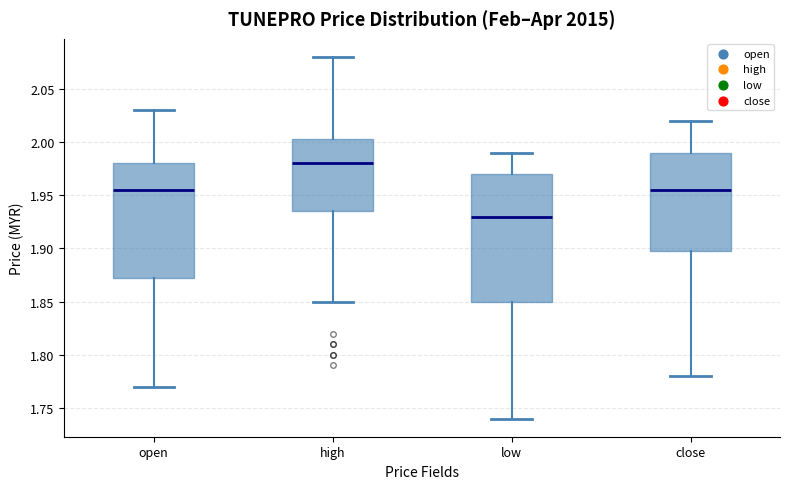

Comparing the boxes themselves (not the whiskers), which one is the tallest?

low